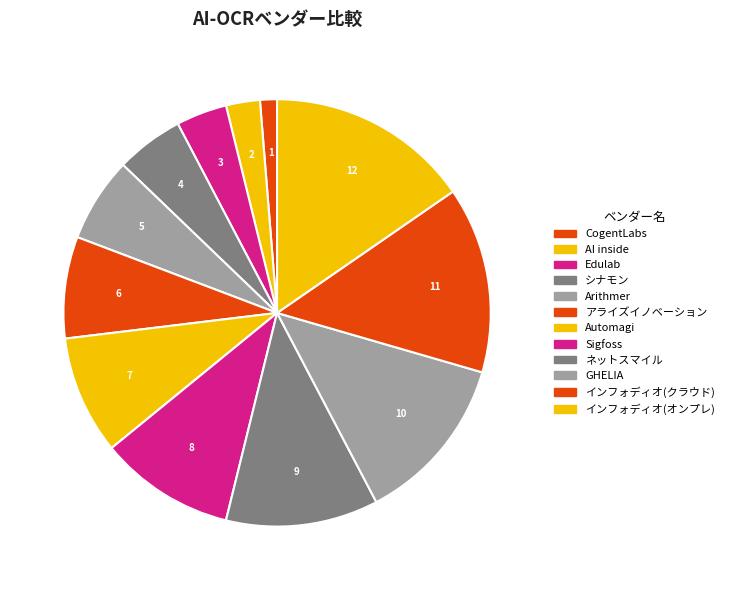

Rank the categories by value from highest to lowest.

インフォディオ(オンプレ), インフォディオ(クラウド), GHELIA, ネットスマイル, Sigfoss, Automagi, アライズイノベーション, Arithmer, シナモン, Edulab, AI inside, CogentLabs